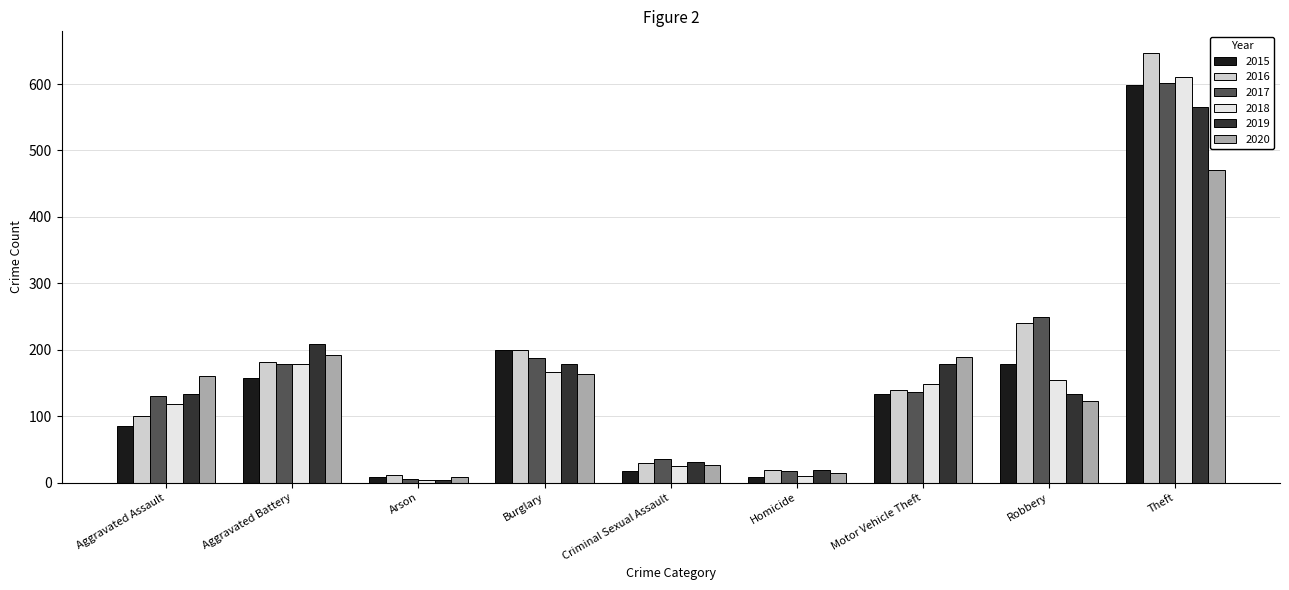

How many values in the 2016 series are below 139?

4